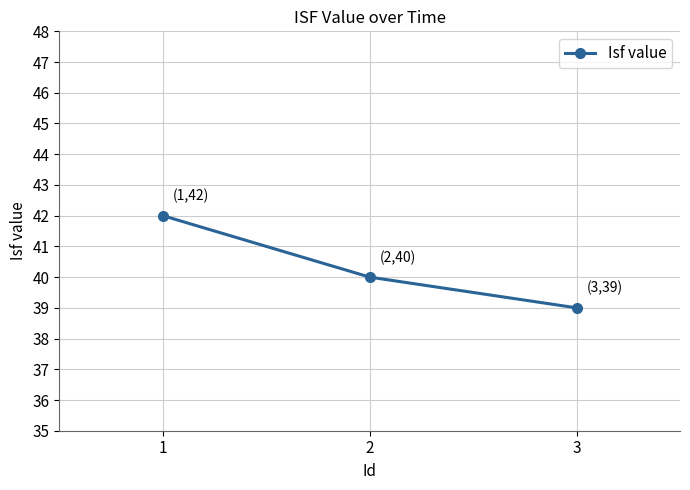

Which category has the lowest value across all series?

3